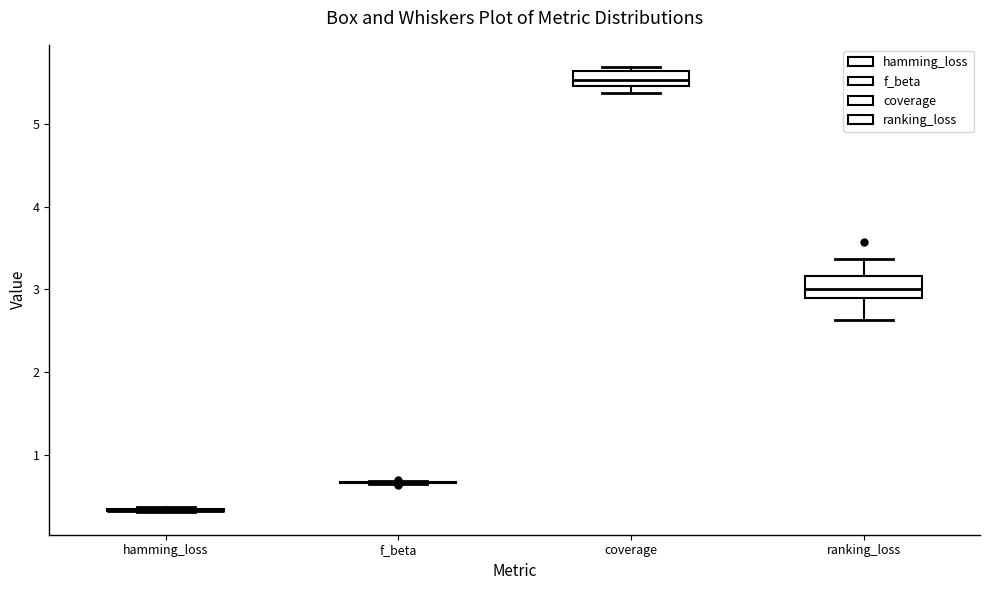

Reading left to right, read every box against the y-axis: the position of its median line, the range the box covers, and the ends of its whiskers. The values are not printed on the chart, so give them approximately, as read against the axis.

hamming_loss: box collapsed to a line at 0.3, whiskers 0.3 to 0.4
f_beta: box collapsed to a line at 0.7, whiskers 0.7 to 0.7
coverage: median 5.5 (inside the box), box 5.5 to 5.6, whiskers 5.4 to 5.7
ranking_loss: median 3.0, box 2.9 to 3.2, whiskers 2.6 to 3.4